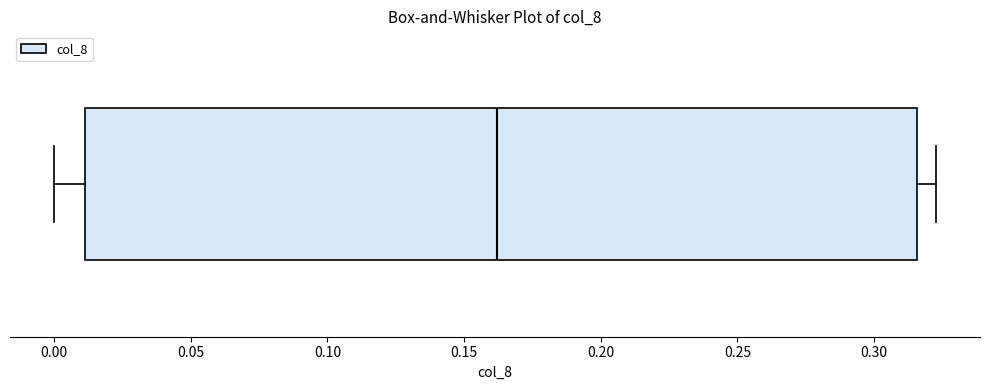

Transcribe this box plot: give where the median line is, the range the box spans, and where the two whiskers end, as read against the x-axis. The values are not printed on the chart, so give them approximately, as read against the axis.

median 0.160, box 0.010 to 0.315, whiskers 0.000 to 0.325